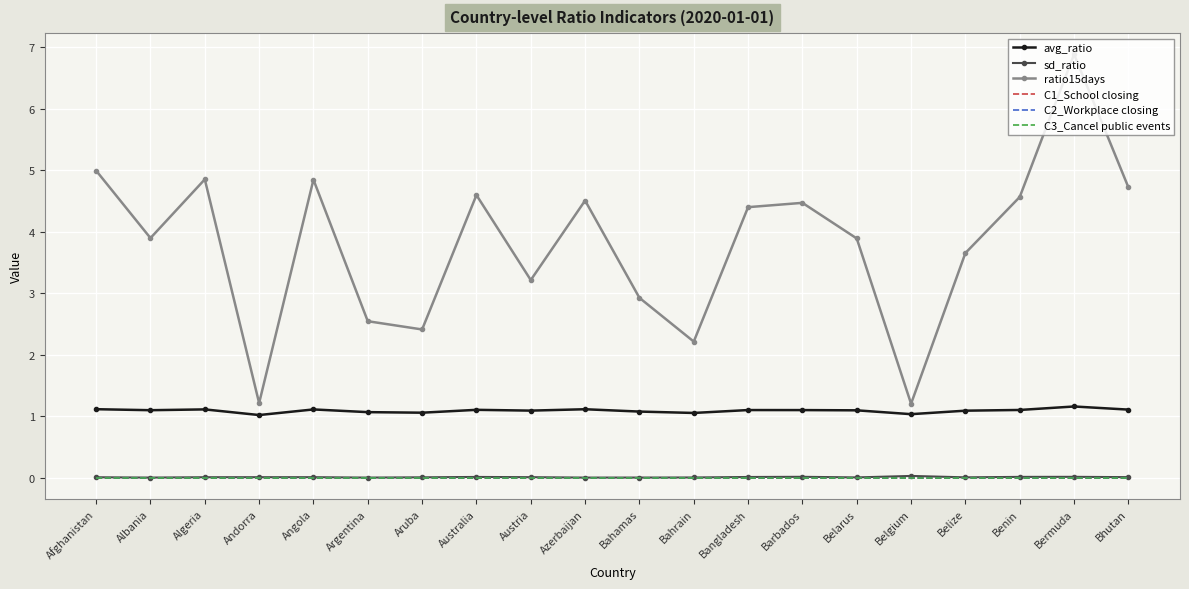

What is the total value across all series at Belize?

4.8